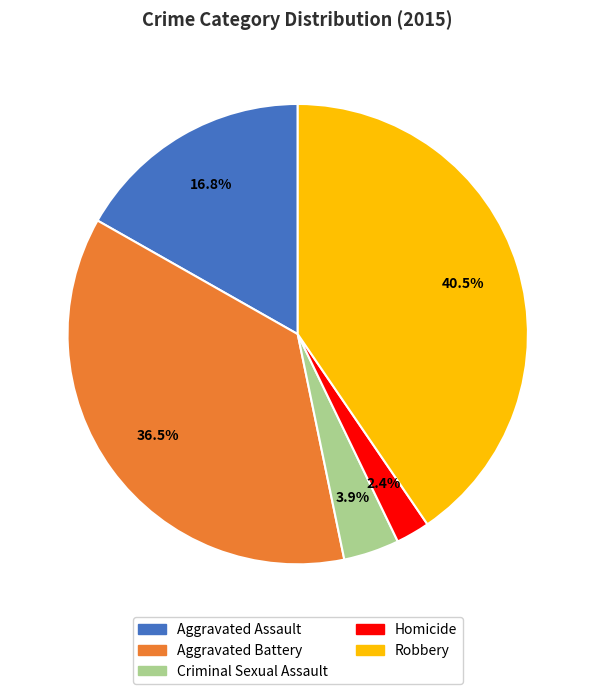

Combined, do Homicide and Robbery account for over 50%?

No